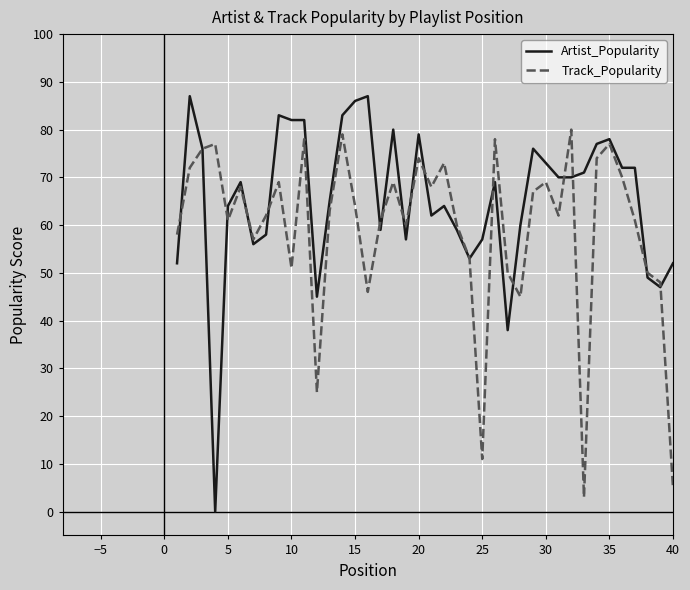

What is the maximum value shown in the chart?

87